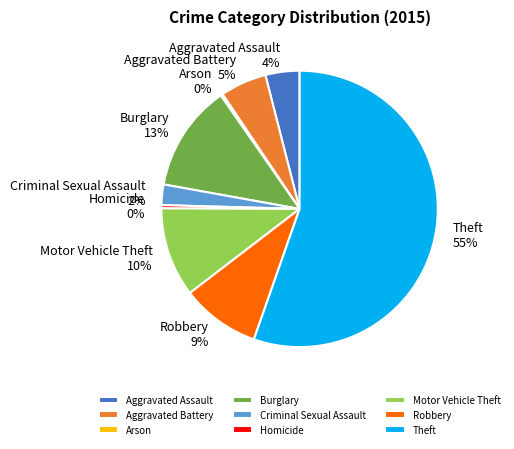

Does Theft represent more than half of the total?

Yes